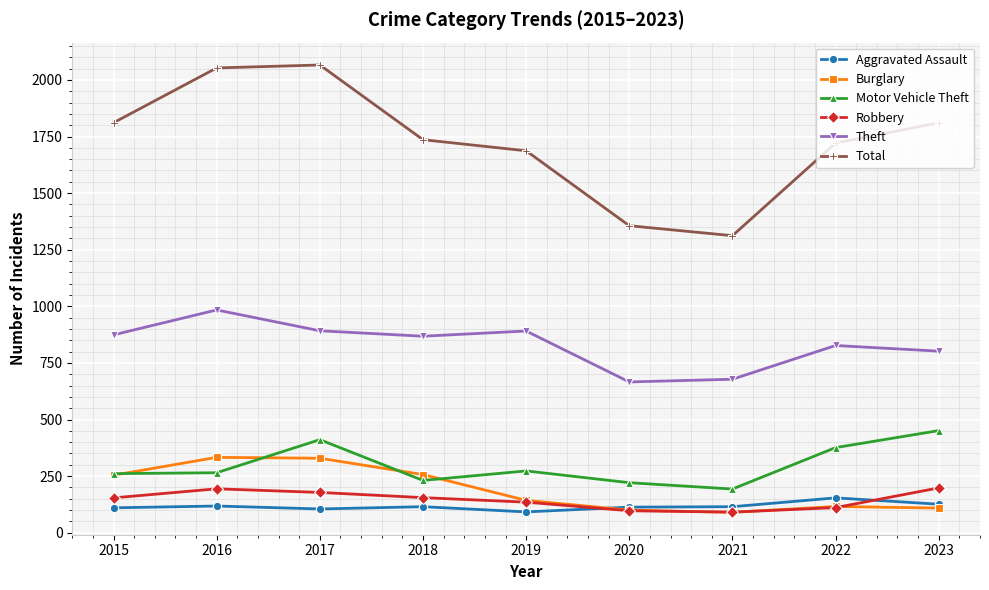

What is the total value across all series at 2015?

3464